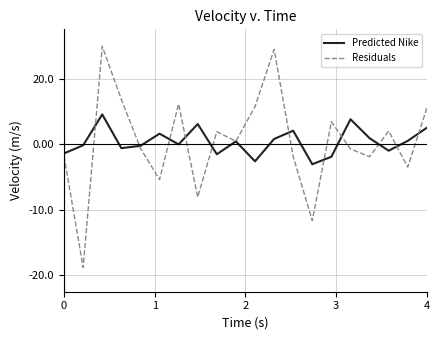

Is this an area chart (filled region under the line)?

No